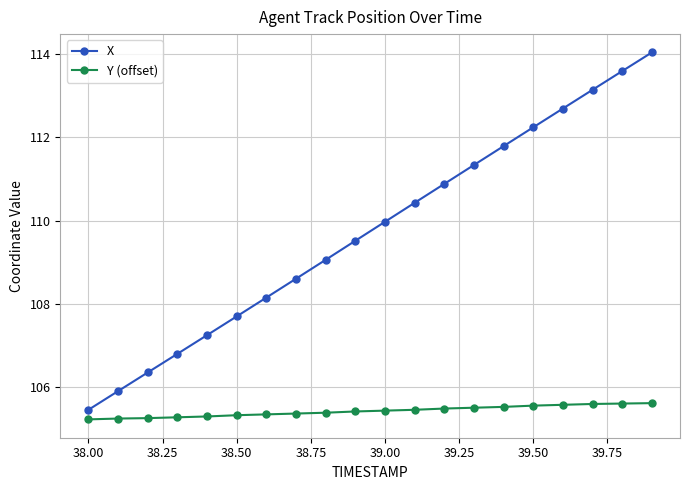

Rank the series by their average value, from highest to lowest.

X, Y (offset)